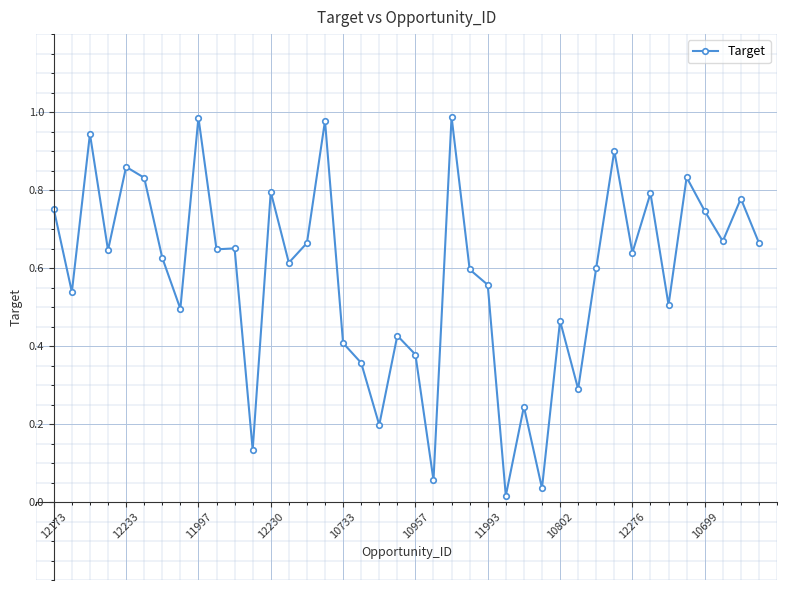

How many categories are shown in the chart?

40